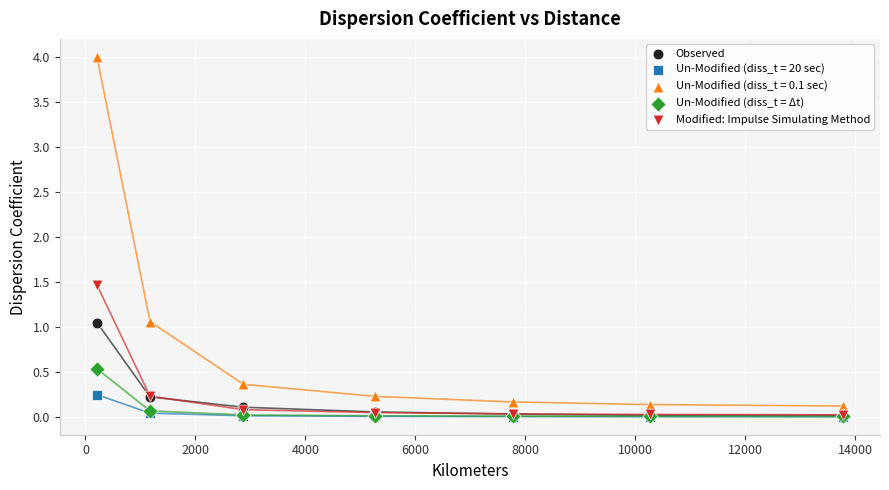

Which series has the largest Y range (max minus min)?

Un-Modified (diss_t = 0.1 sec)